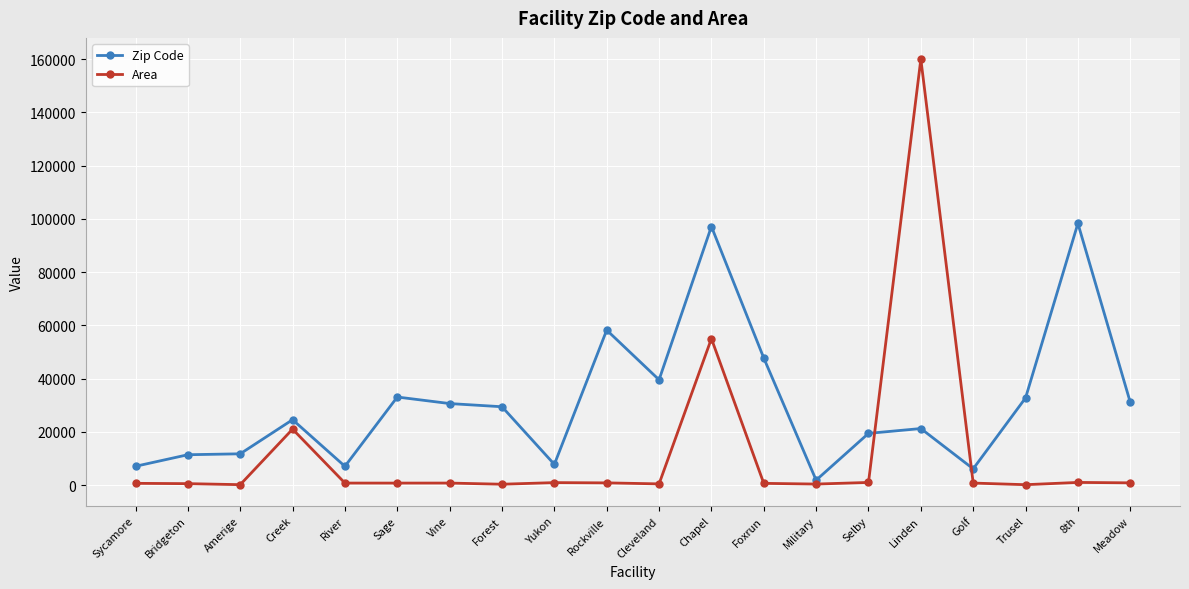

The value of Zip Code at Cleveland is 56996. True or false?

False